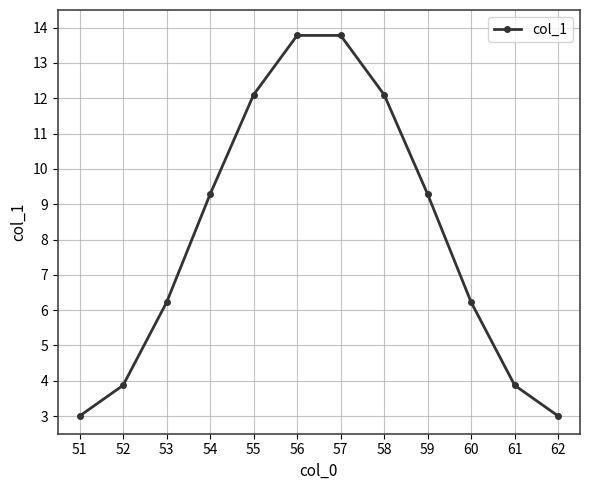

What is the sum of the values at 55 and 62?

15.1